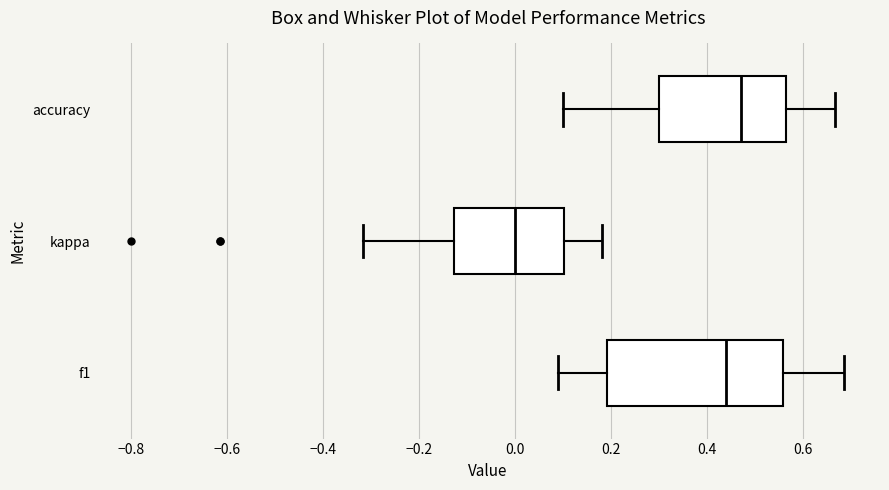

Which box's median line is the furthest to the left?

kappa